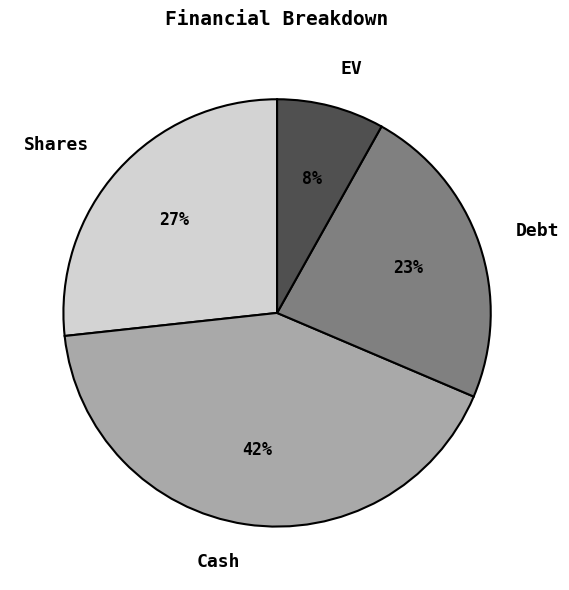

Which has a higher value, Cash or Debt?

Cash